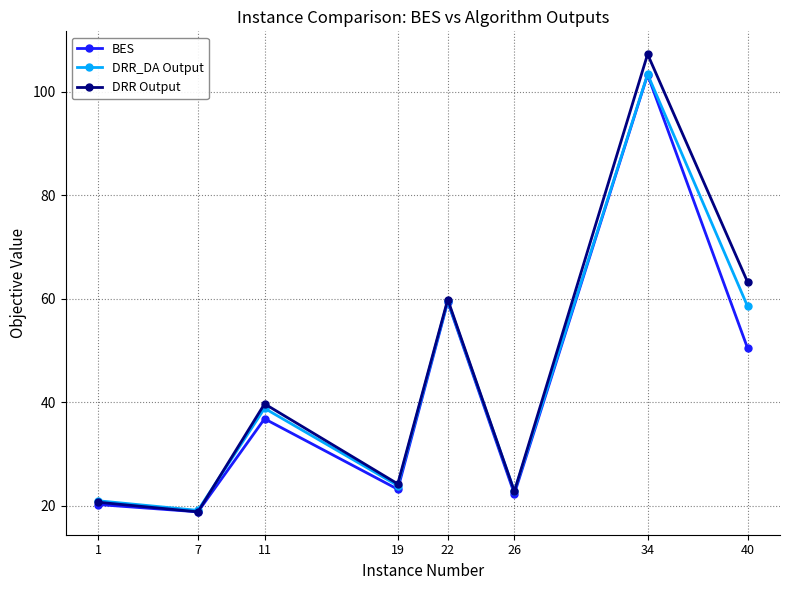

Where is the first local minimum for DRR Output?

7